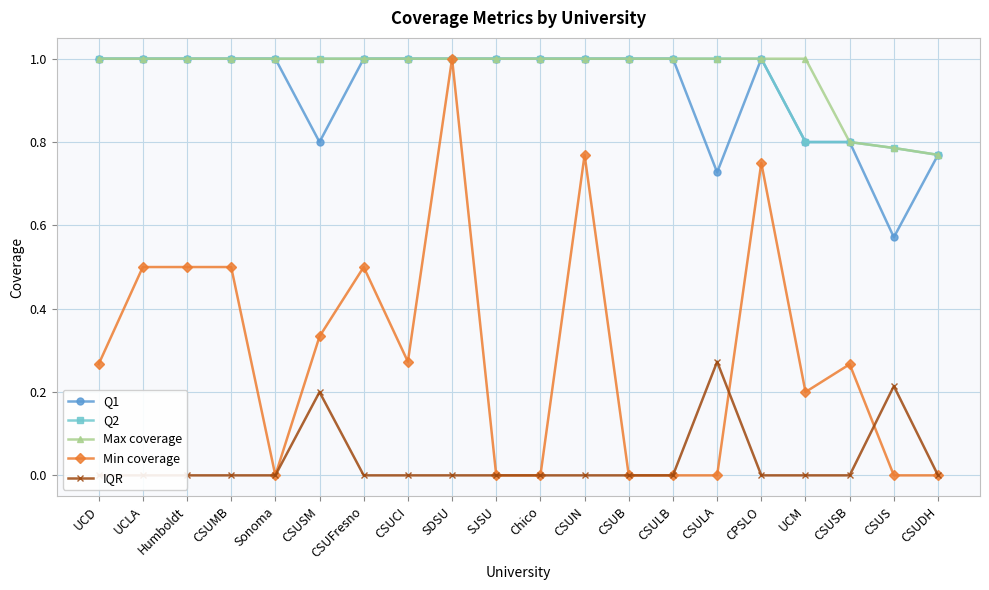

Which series has the largest total across all categories?

Max coverage